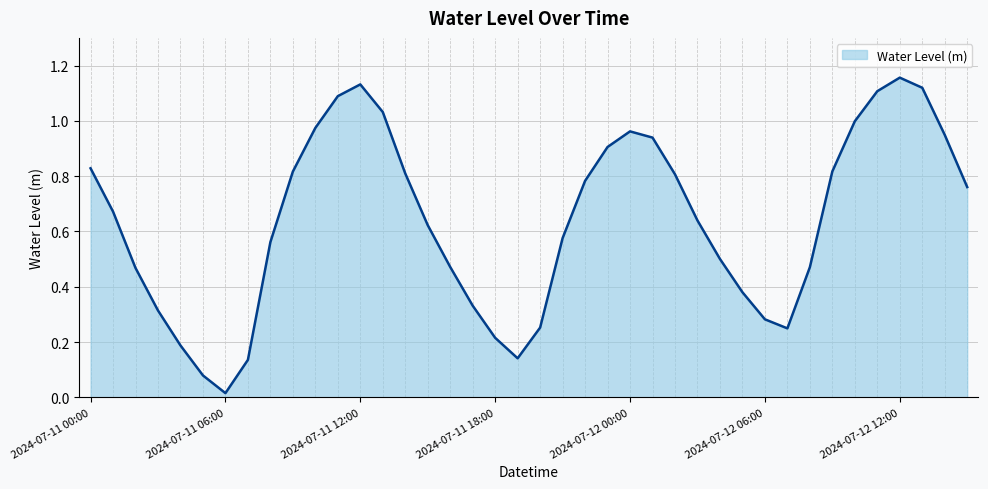

True or false: there are more than 1 points higher than both neighbors.

True